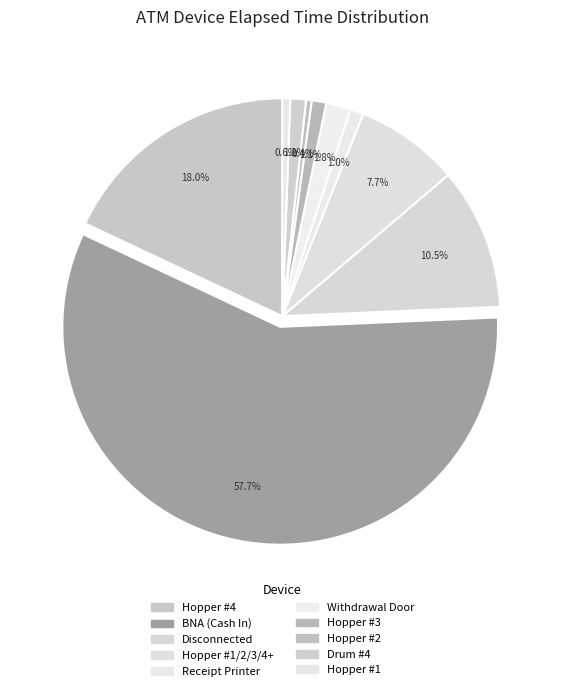

Is it true that Hopper #3 is 1% of the pie?

True